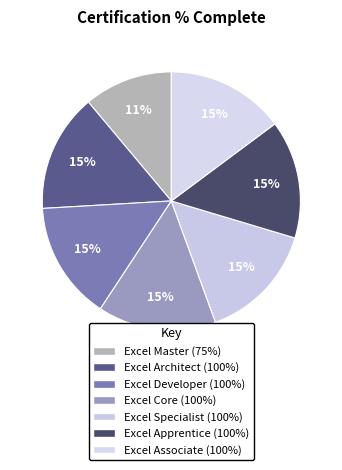

What is the smallest slice in the pie chart?

Excel Master Certification